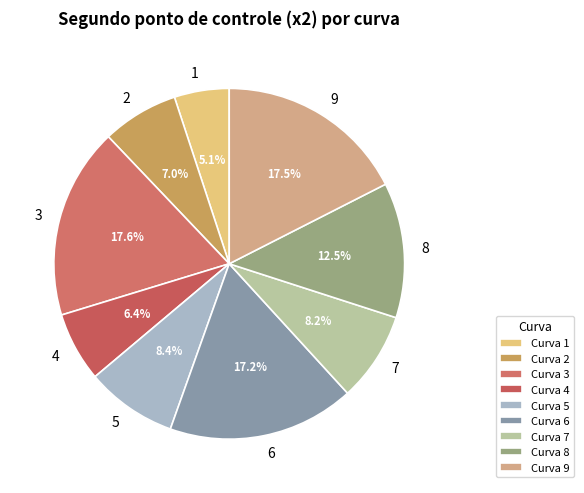

To the nearest percent, what percentage of the pie is 7?

8%